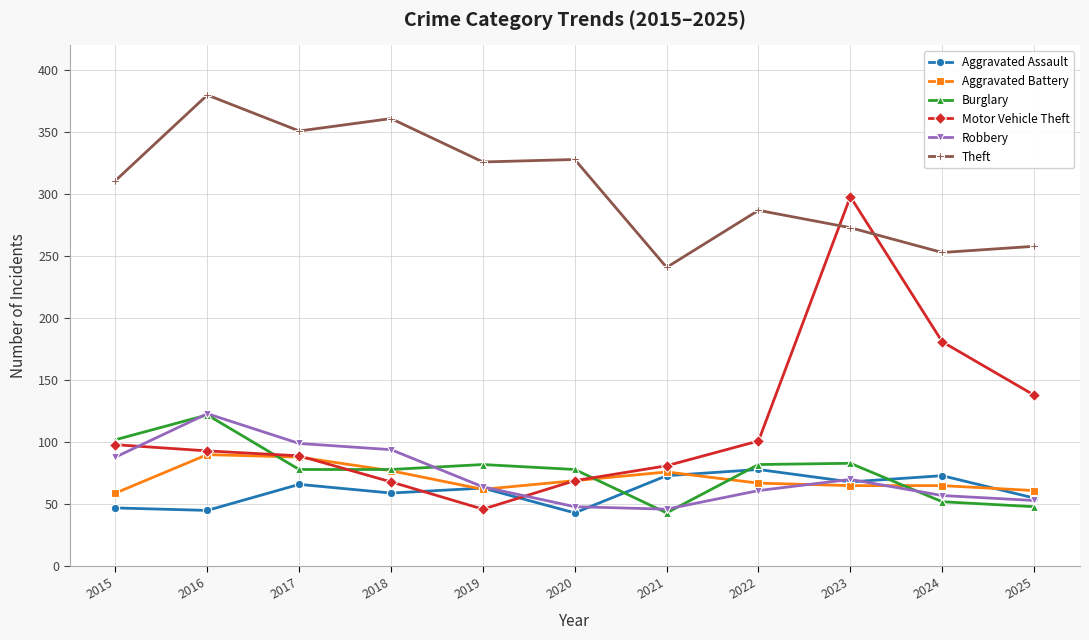

Which series has the widest spread of values?

Motor Vehicle Theft